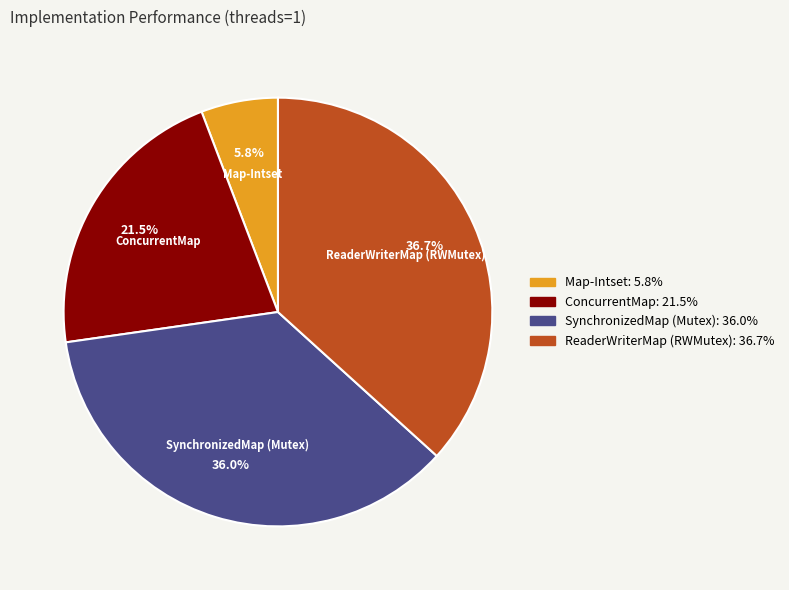

Rank the categories by value from highest to lowest.

ReaderWriterMap (RWMutex), SynchronizedMap (Mutex), ConcurrentMap, Map-Intset